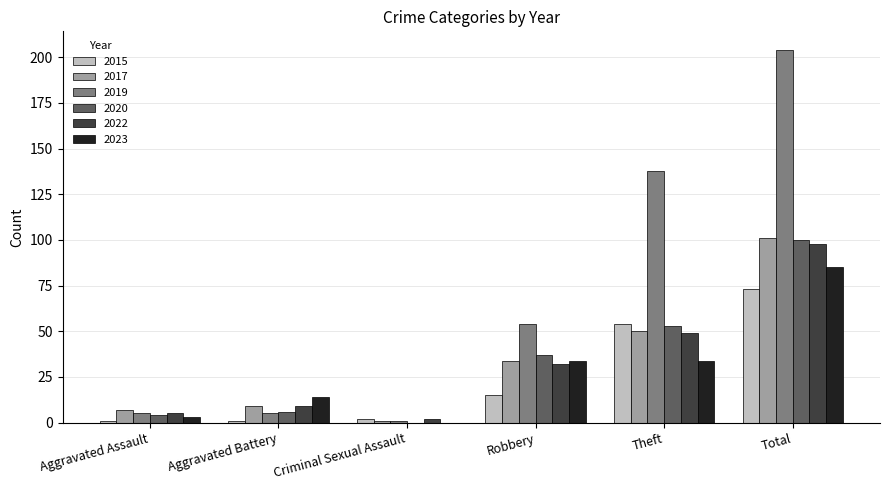

Does the chart contain stacked bars?

No